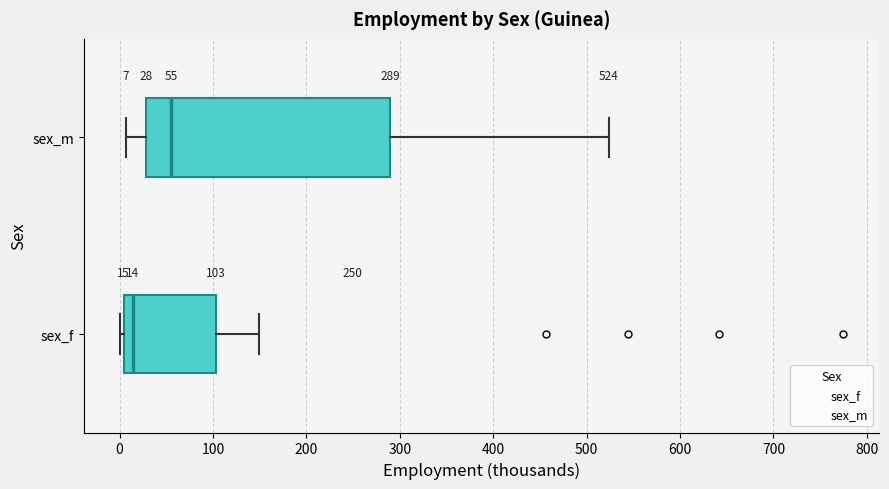

Comparing the boxes themselves (not the whiskers), which one is the widest?

sex_m